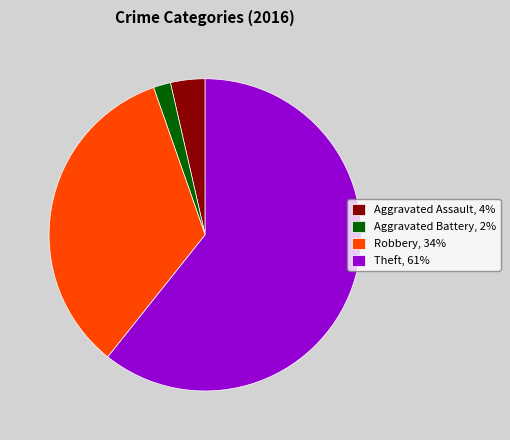

True or false: Aggravated Battery, 2% accounts for 2% of the total.

True